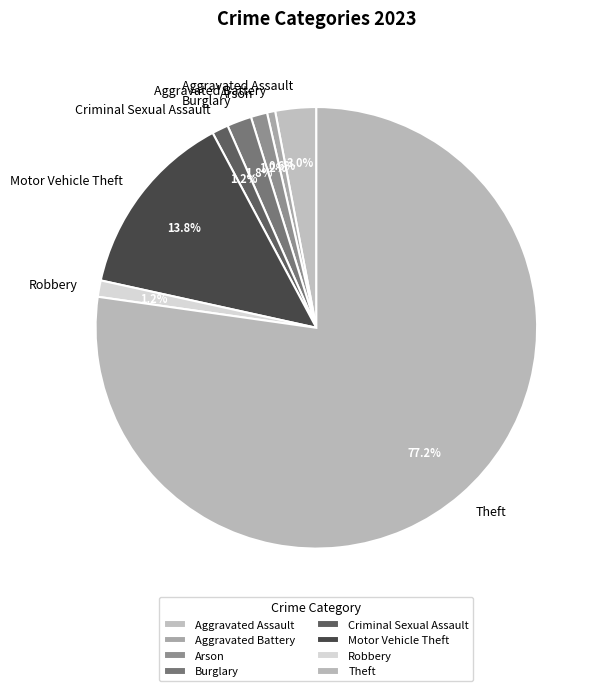

To the nearest percent, what is the difference between the Motor Vehicle Theft and Robbery slice percentages?

13%